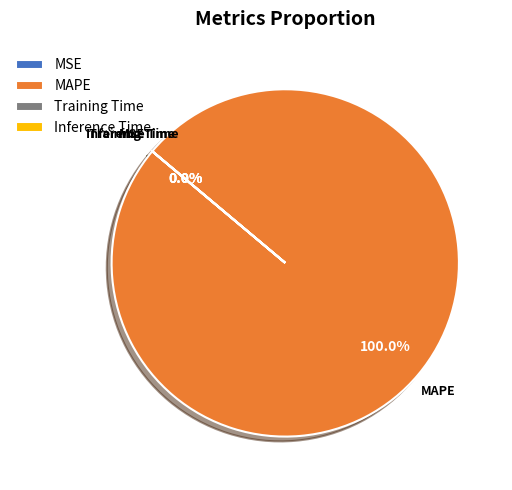

What is the smallest slice in the pie chart?

MSE